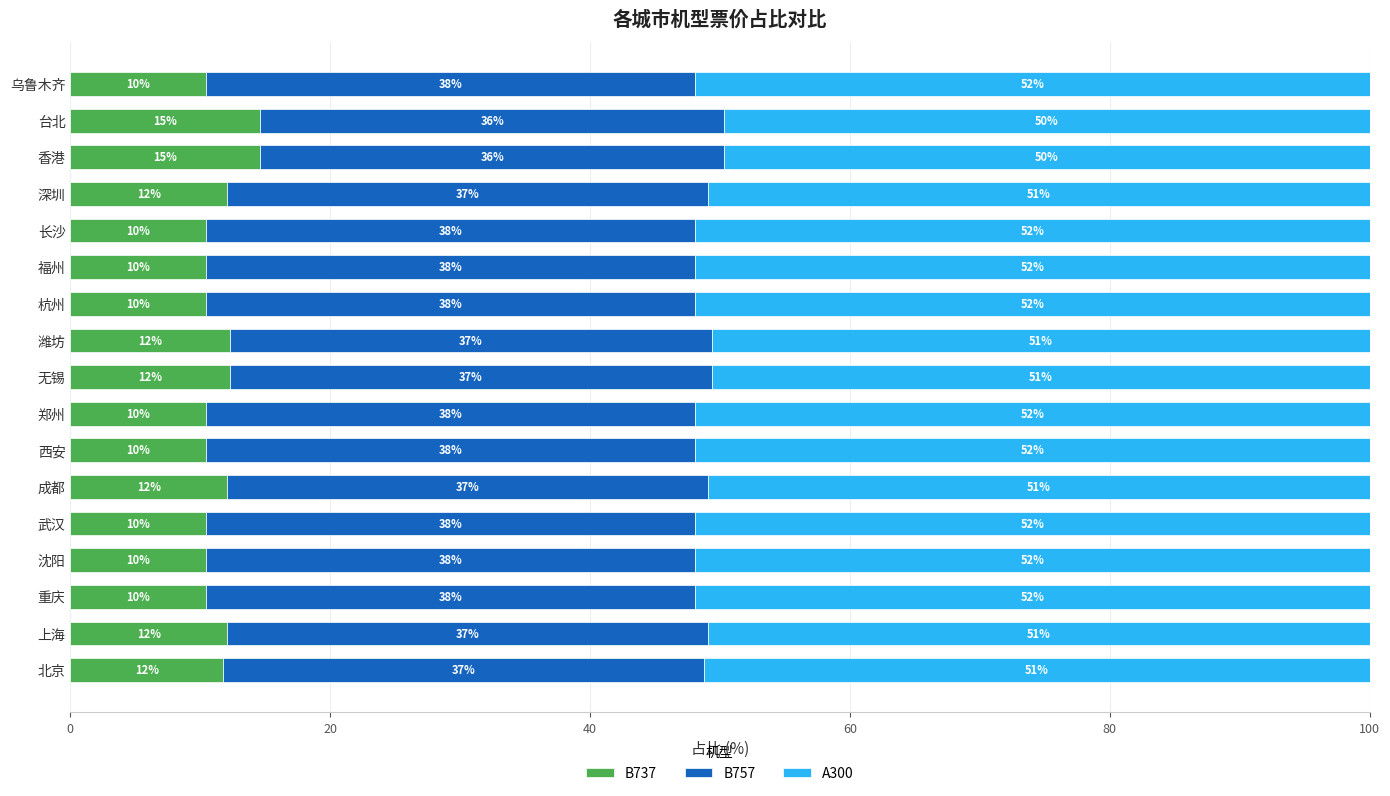

What are all the series names shown in the legend?

B737, B757, A300